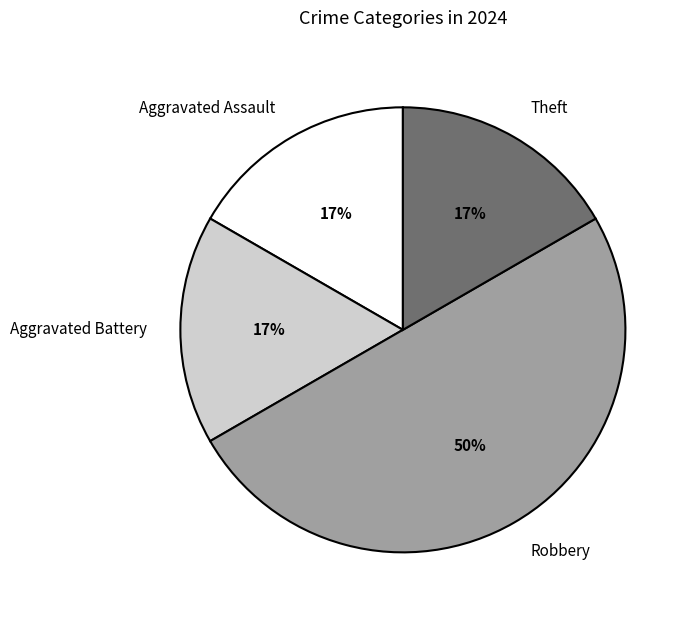

Between Robbery and Aggravated Assault, which is larger?

Robbery